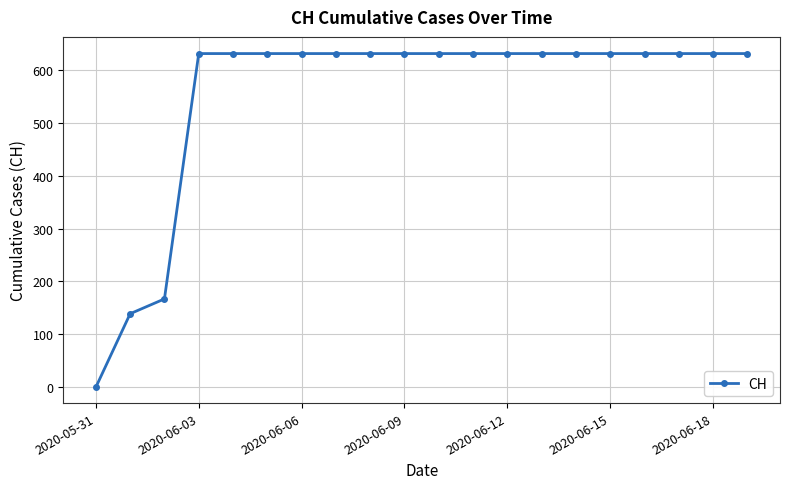

What is the sum of all values?

11033